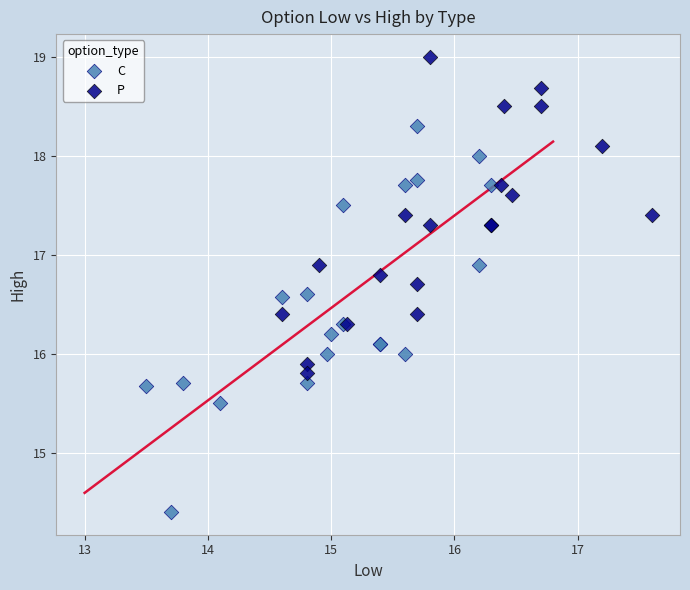

Which series reaches the minimum Y coordinate?

C